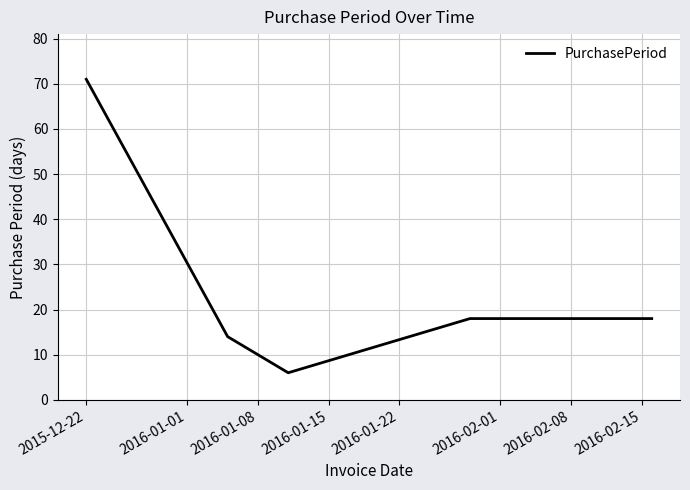

Does the chart display data point markers on the line(s)?

No